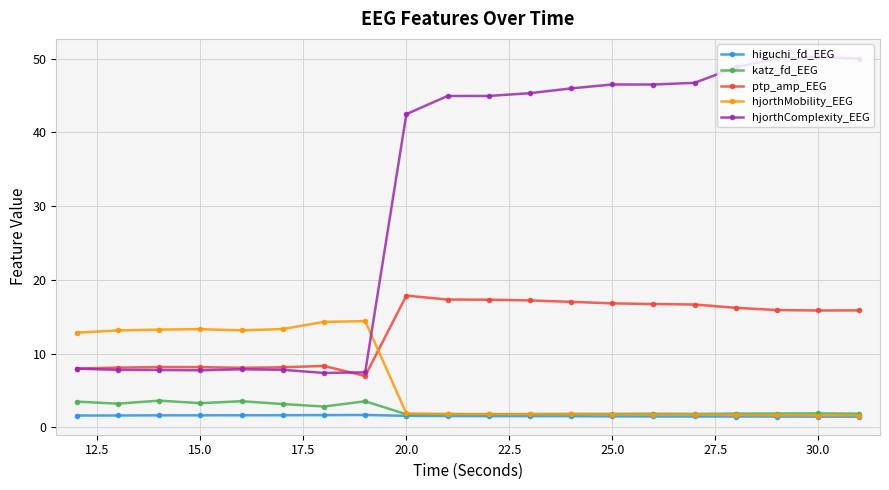

Which series has the widest spread of values?

hjorthComplexity_EEG